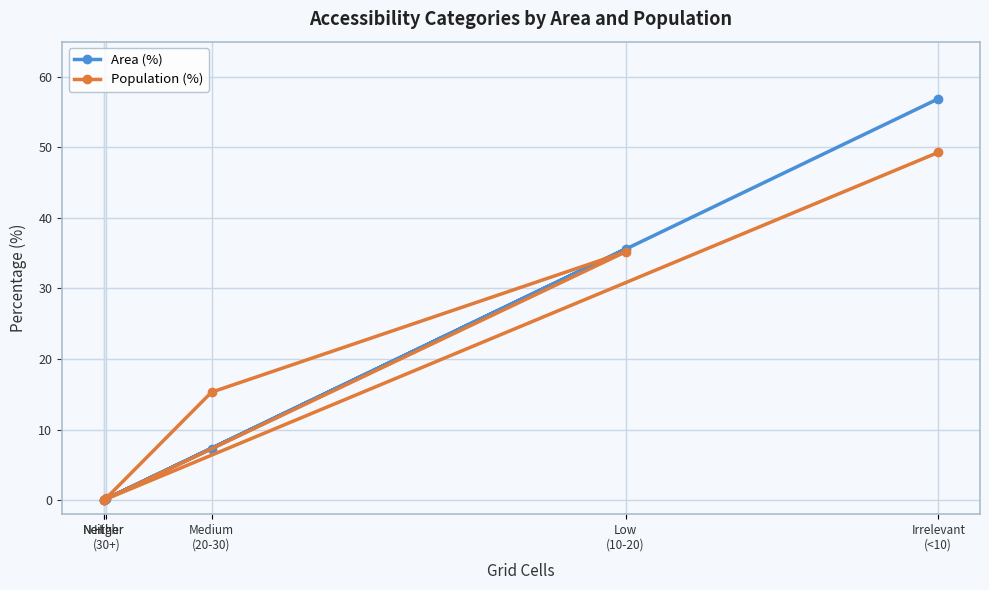

What is the total value across all series at High
(30+)?

0.5